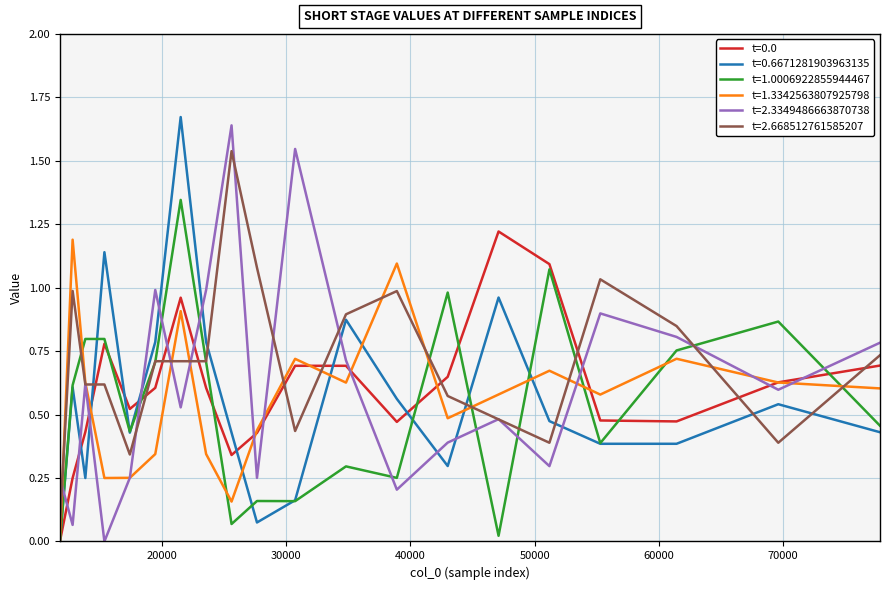

Which series has the largest total across all categories?

t=2.668512761585207